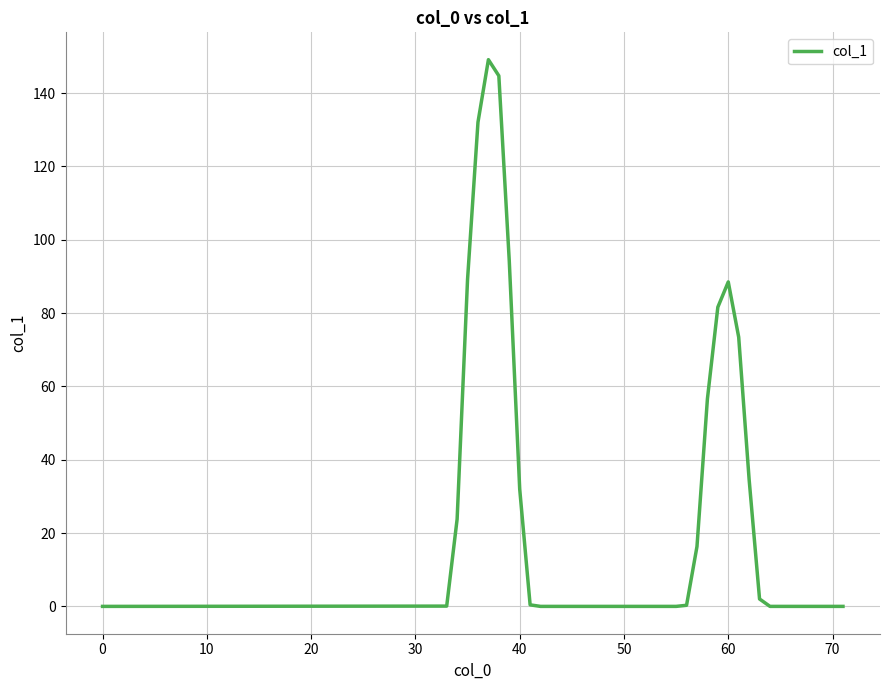

What is the maximum value shown in the chart?

149.1